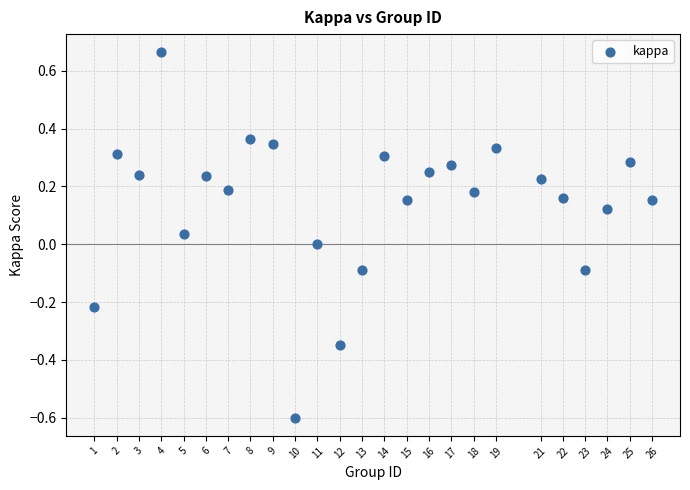

What is the range of Y values (max minus min)?

1.3